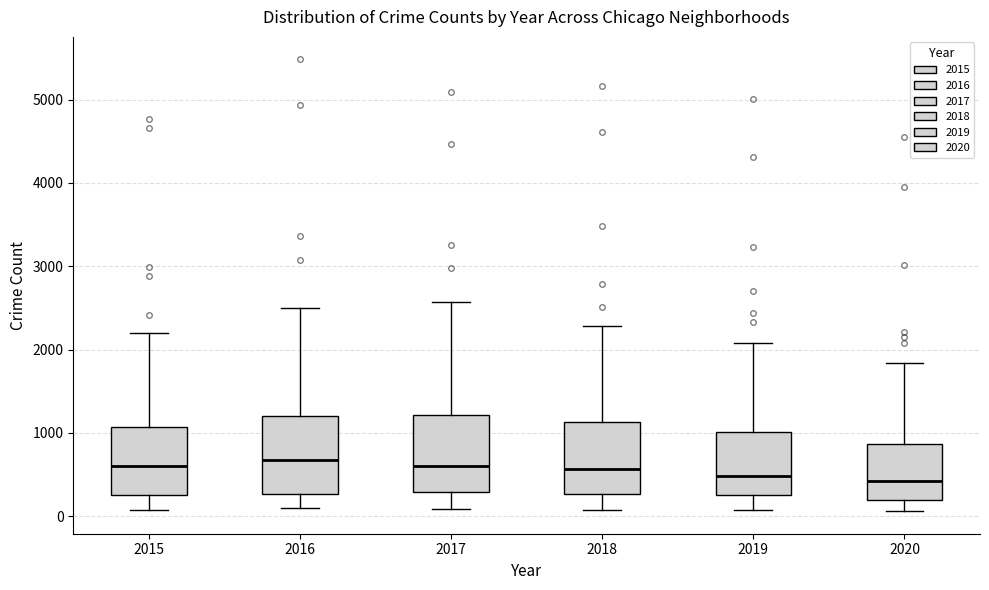

Reading left to right, transcribe this box plot: for each box, give where its median line is, the range the box spans, and where its two whiskers end, as read against the y-axis. The values are not printed on the chart, so give them approximately, as read against the axis.

2015: median 600, box 300 to 1100, whiskers 100 to 2200
2016: median 700, box 300 to 1200, whiskers 100 to 2500
2017: median 600, box 300 to 1200, whiskers 100 to 2600
2018: median 600, box 300 to 1100, whiskers 100 to 2300
2019: median 500, box 300 to 1000, whiskers 100 to 2100
2020: median 400, box 200 to 900, whiskers 100 to 1800